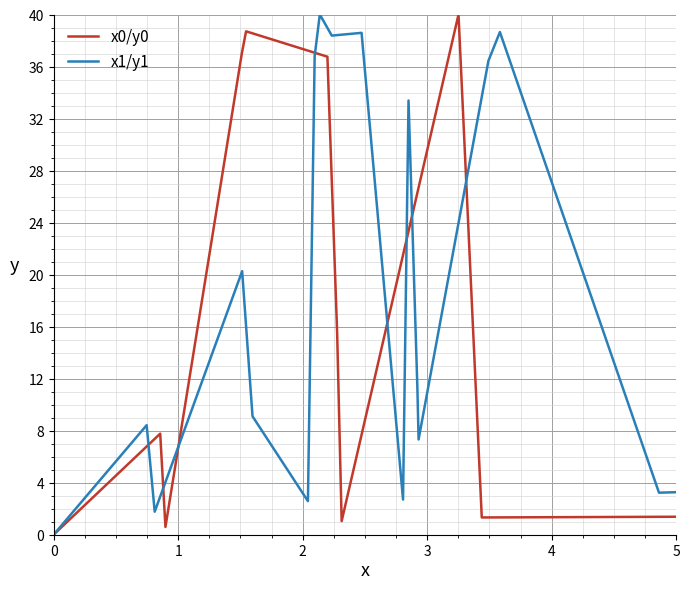

True or false: x0/y0 has more than 0 interior local peaks.

True